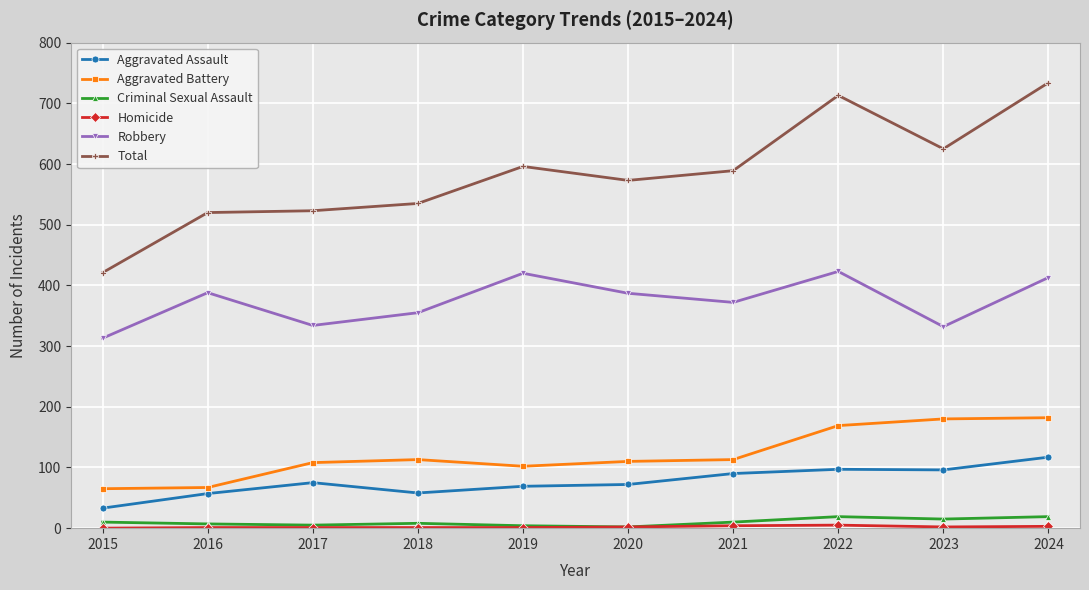

What is the difference between the highest and lowest values at 2022?

708